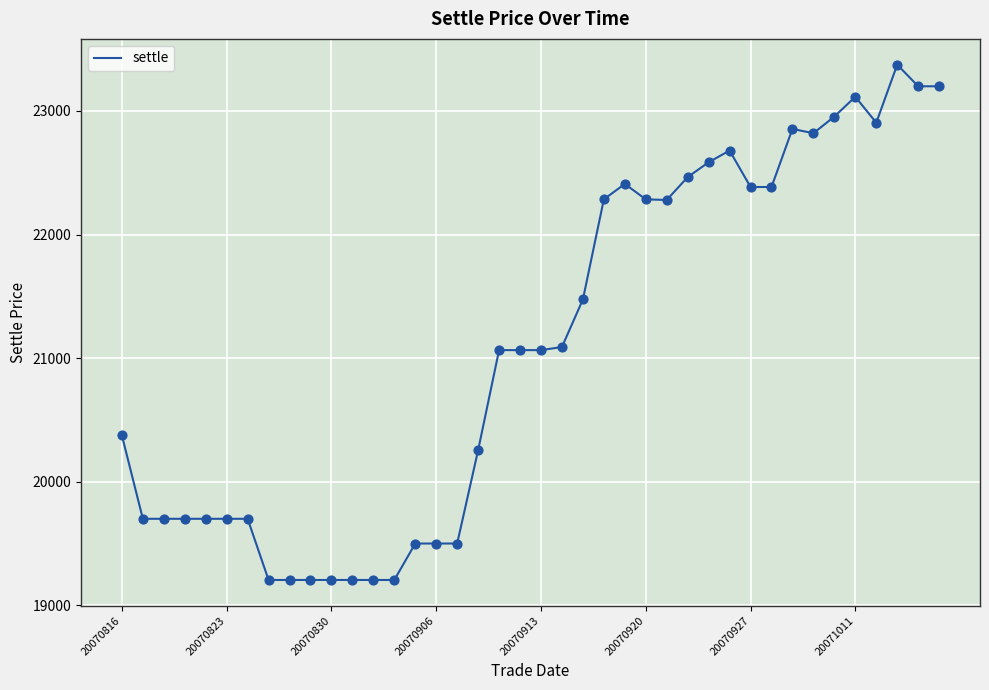

What is the difference between the maximum and minimum values?

4170